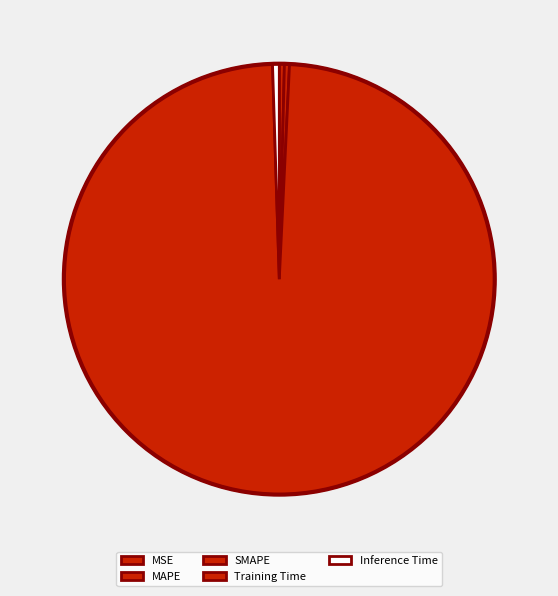

What is the largest slice in the pie chart?

Training Time